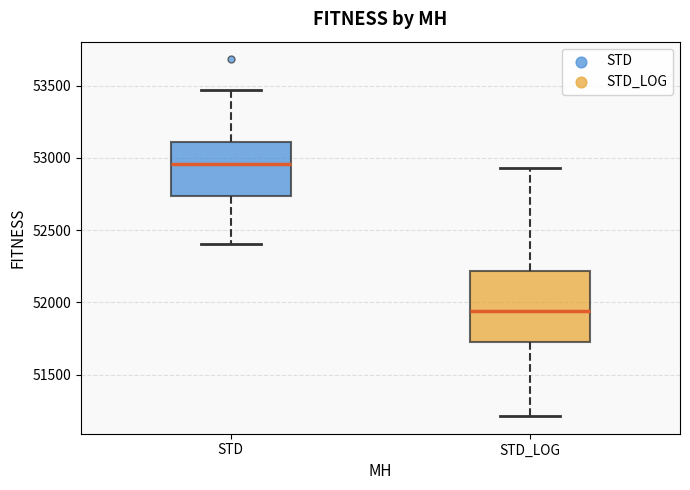

Comparing the boxes themselves (not the whiskers), which one is the tallest?

STD_LOG